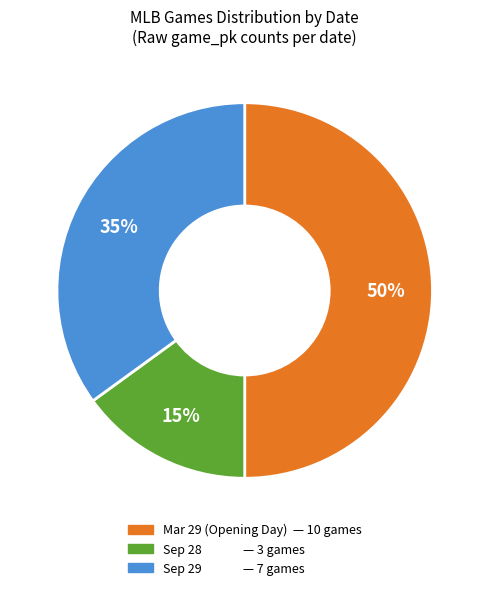

To the nearest percent, what is the average slice percentage?

33%